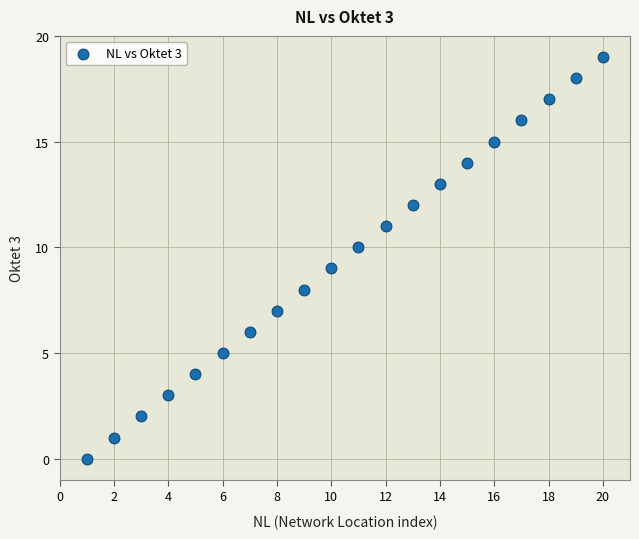

What is the range of Y values (max minus min)?

19